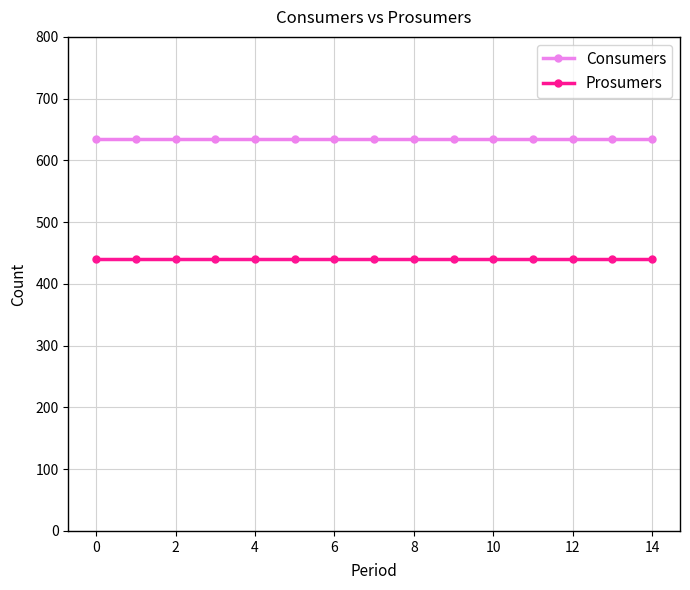

True or false: Consumers and Prosumers intersect in this chart.

False